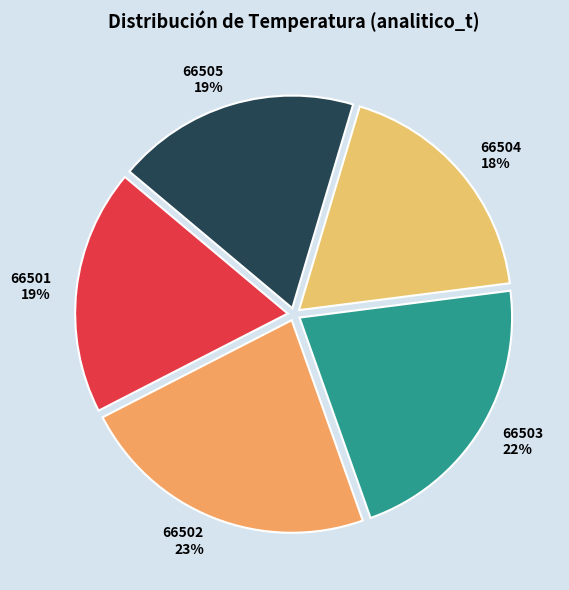

Is the sum of 66501 and 66502 greater than half?

No